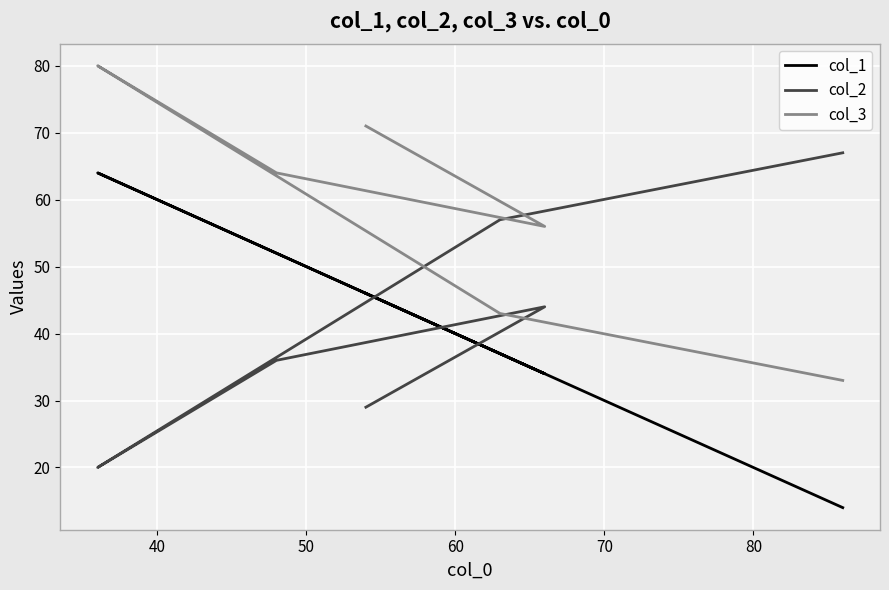

What is the maximum value for col_3?

80